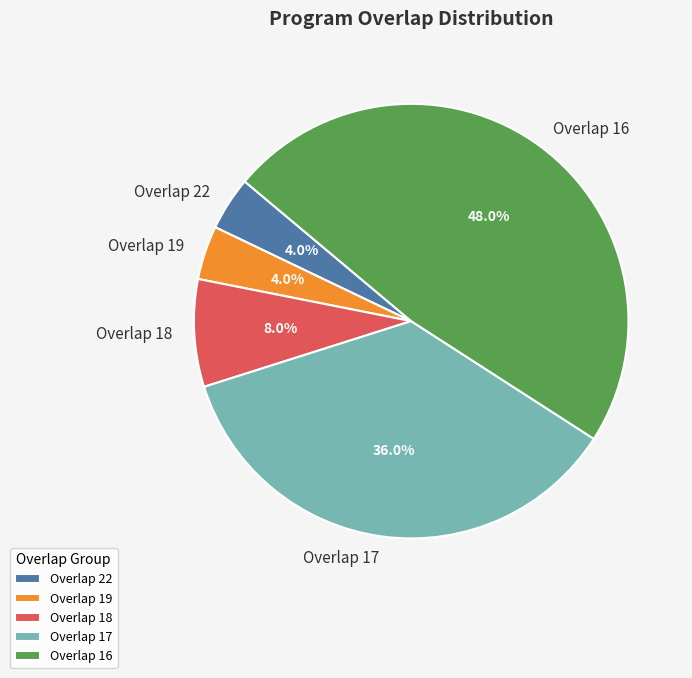

Is there any slice that represents more than half of the pie?

No